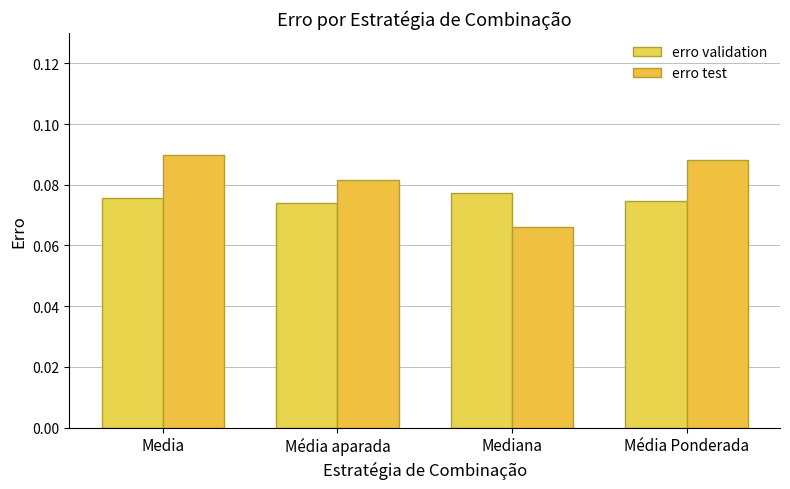

Between Mediana and Média aparada, which is larger?

Mediana